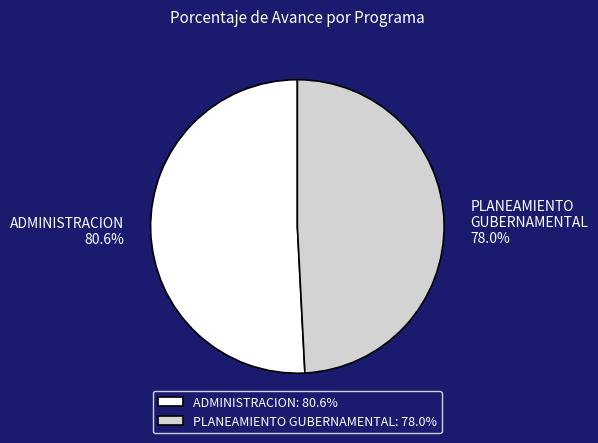

To the nearest percent, what portion does 003: ADMINISTRACION represent?

51%